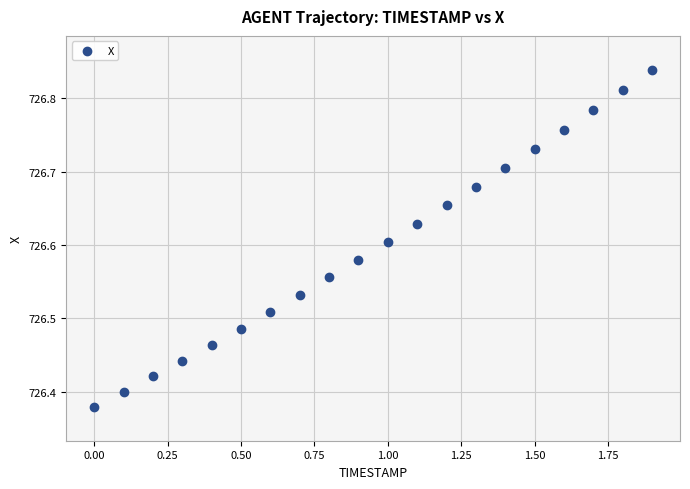

What is the range of Y values (max minus min)?

0.5